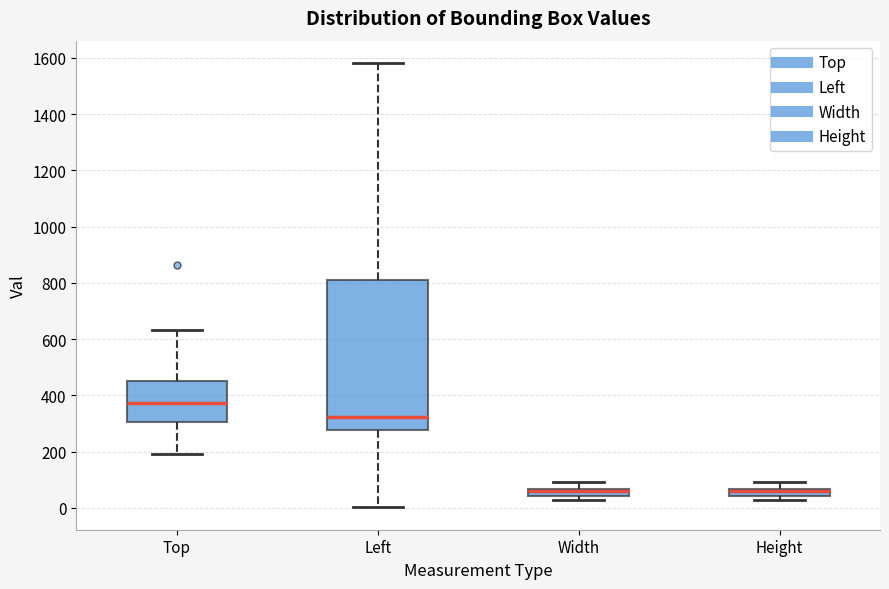

Which box is the tallest, from its lower edge to its upper edge?

Left